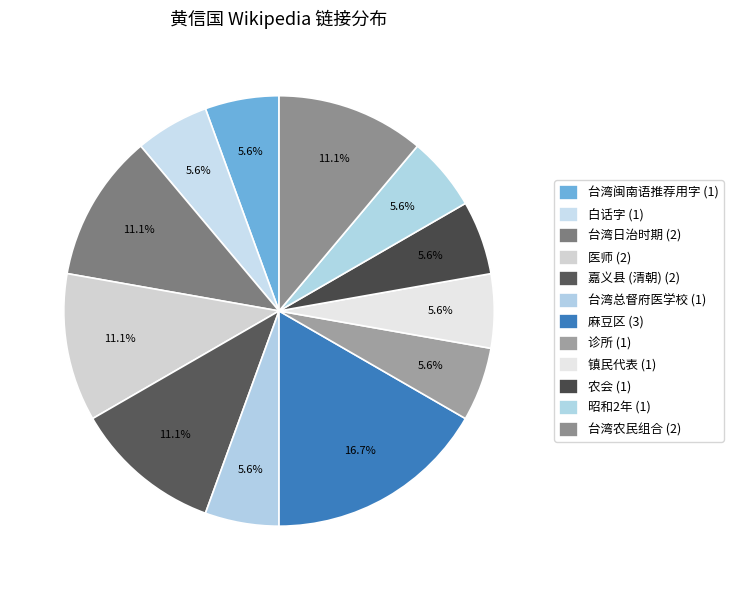

Count the number of slices in the pie.

12